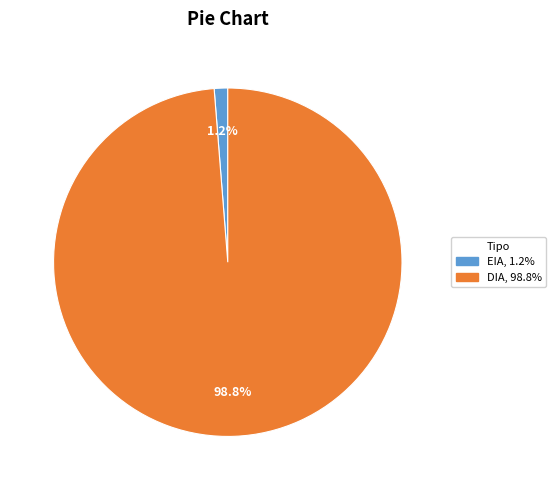

What percentage do DIA and EIA together represent?

100.0%